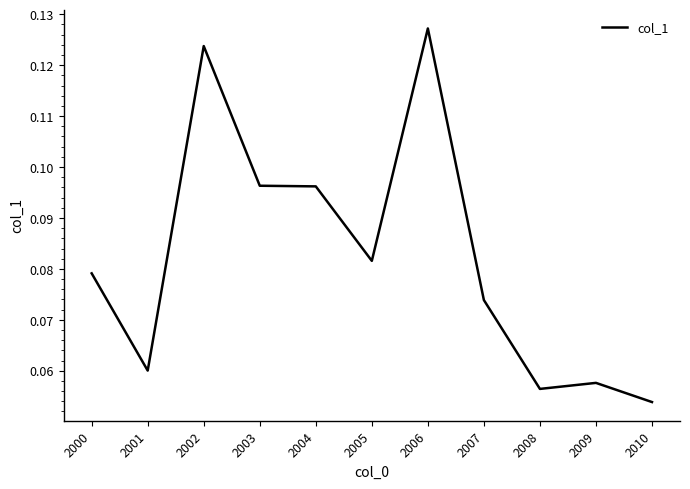

Is it true that the value at 2005 is 0.0?

False